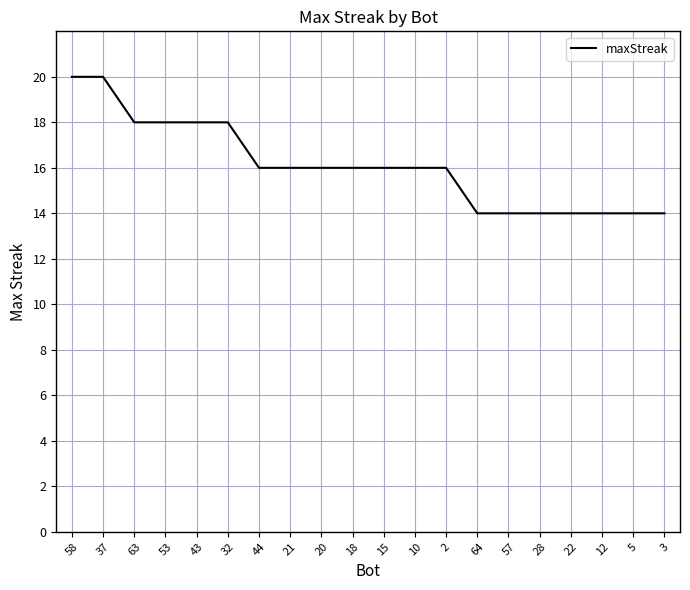

Does the chart have visible grid lines?

Yes